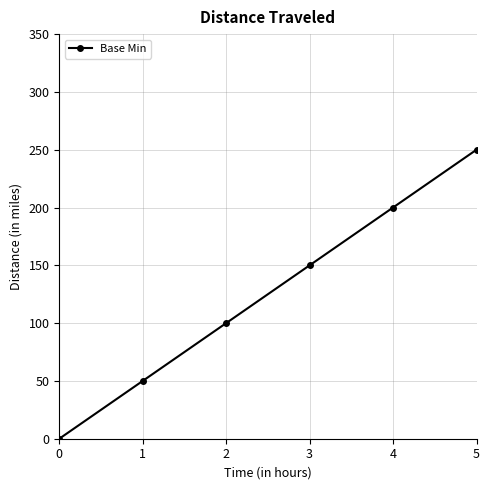

What is the ratio of the value at 4 to the value at 2?

2.0